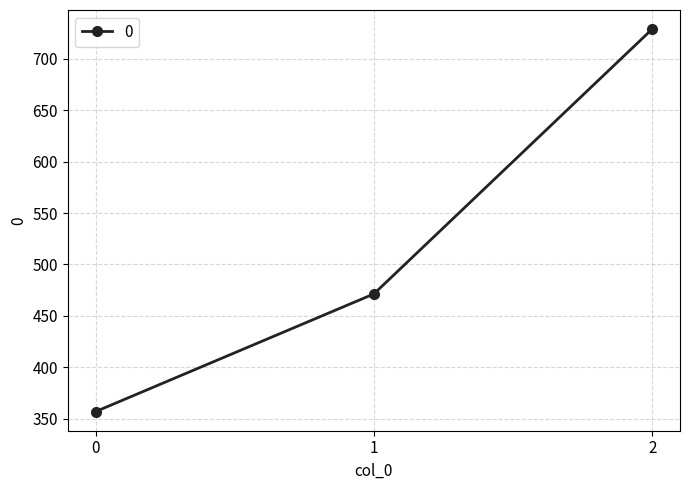

What is the sum of the values at 1 and 2?

1200.0